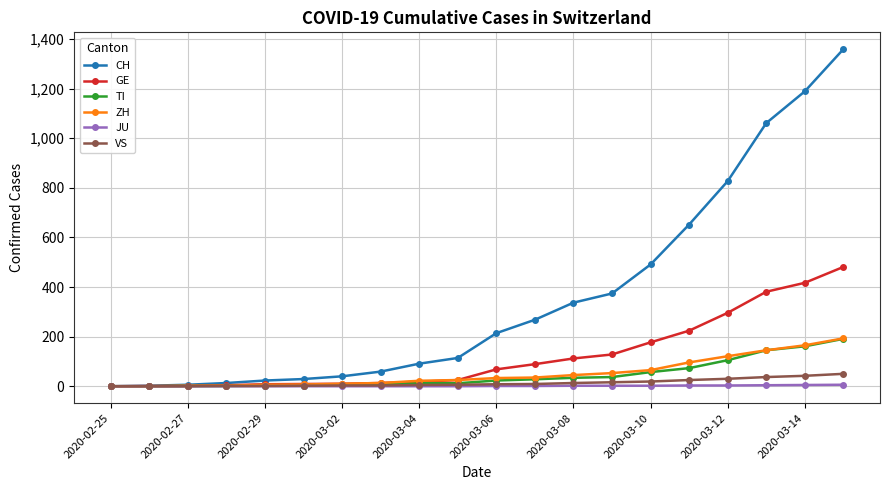

What is the sum of all ZH values?

1038